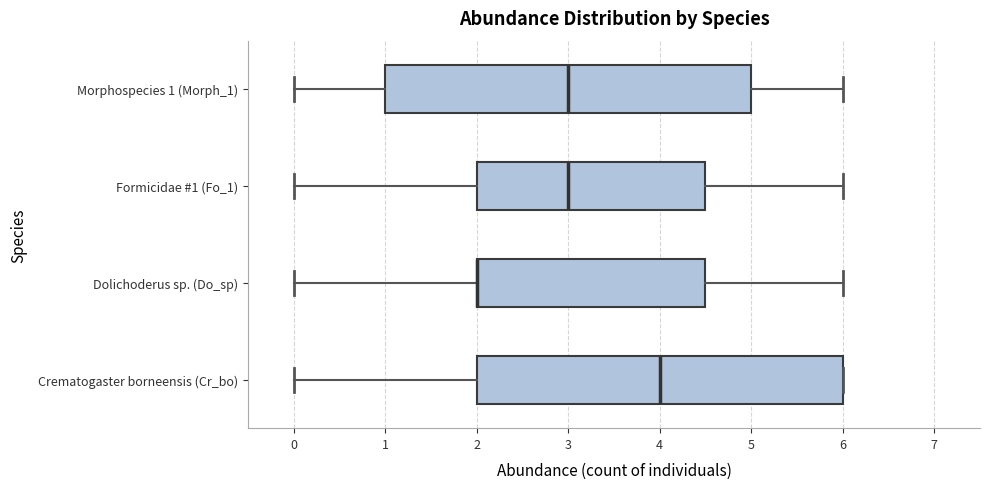

Where does the right whisker of the box for Formicidae #1 (Fo_1) end on the x-axis? The values are not printed on the chart, so give them approximately, as read against the axis.

6.0